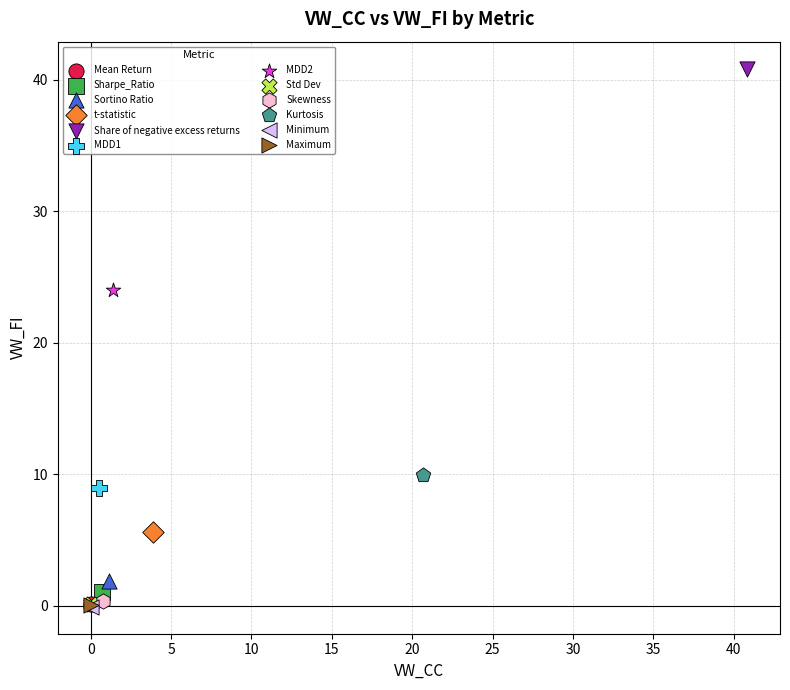

Which series contains the highest Y value?

Share of negative excess returns